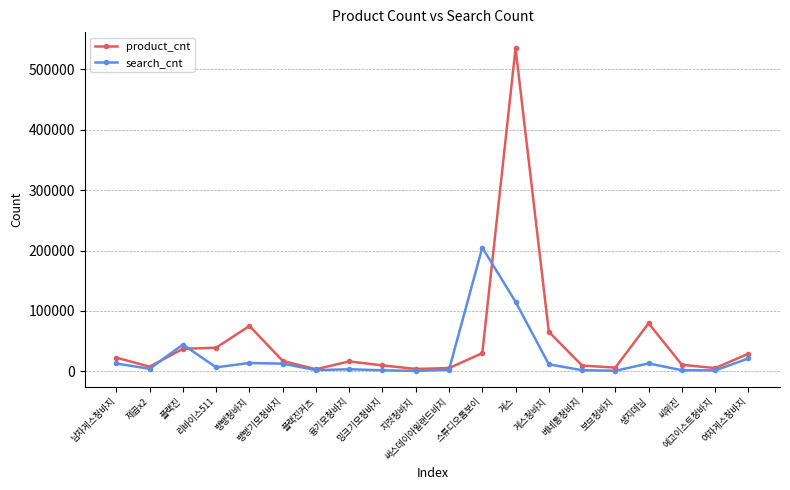

Is the value of search_cnt at 밍크기모청바지 greater than the value of product_cnt at 뱅뱅기모청바지?

No